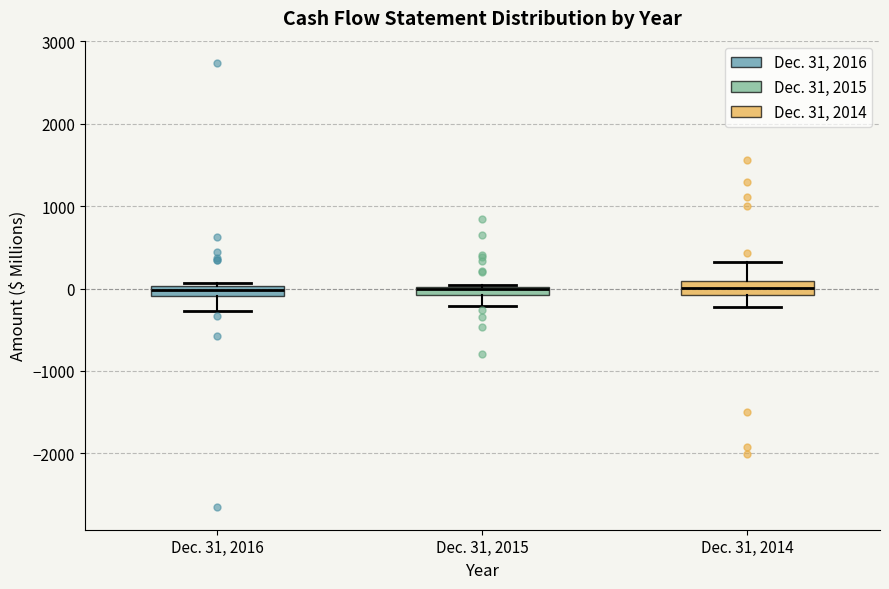

Where is the upper edge of the box for Dec. 31, 2015 on the y-axis? The values are not printed on the chart, so give them approximately, as read against the axis.

0